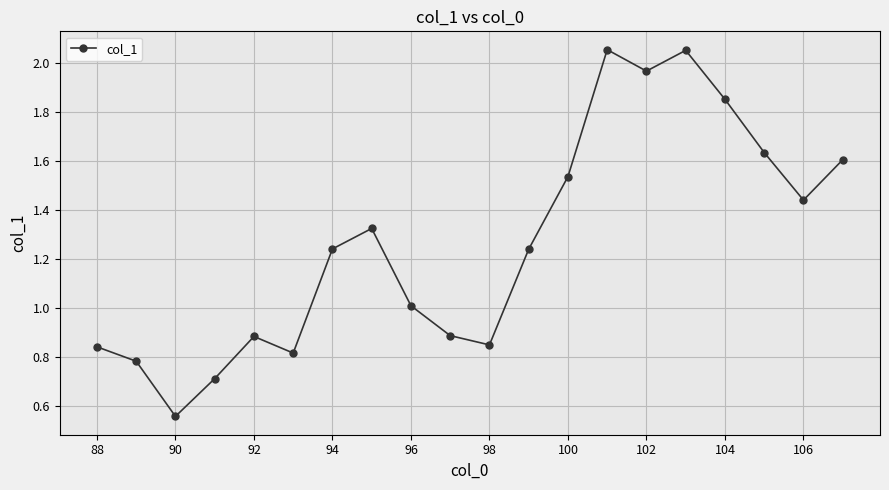

True or false: the data has more than 0 interior local peaks.

True